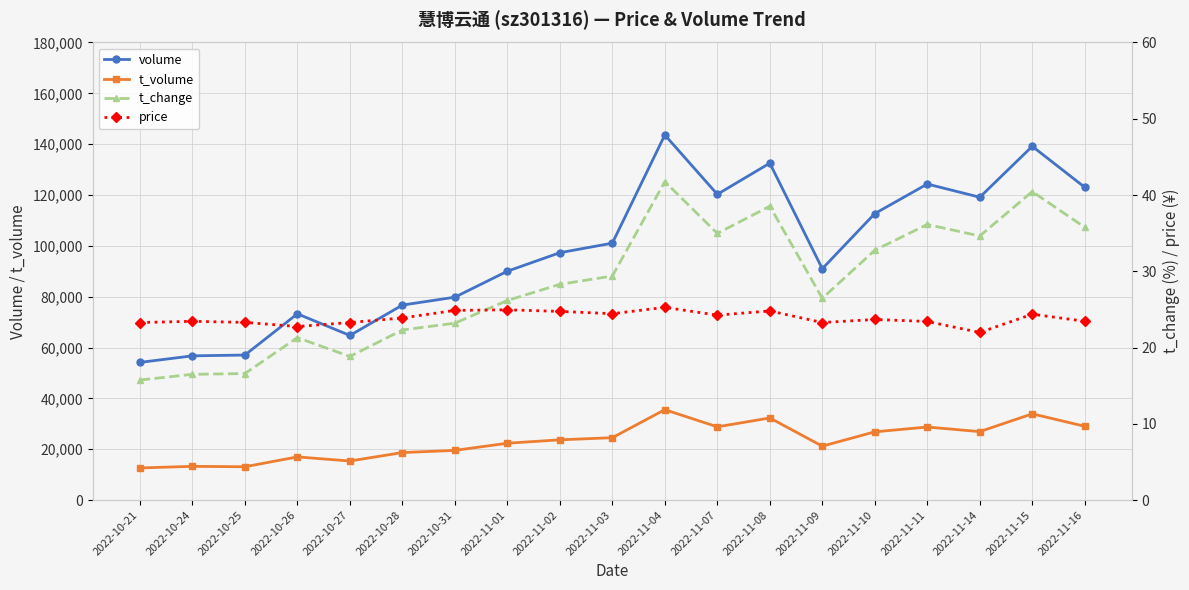

True or false: price has a value of 23.4 at 2022-10-24.

True